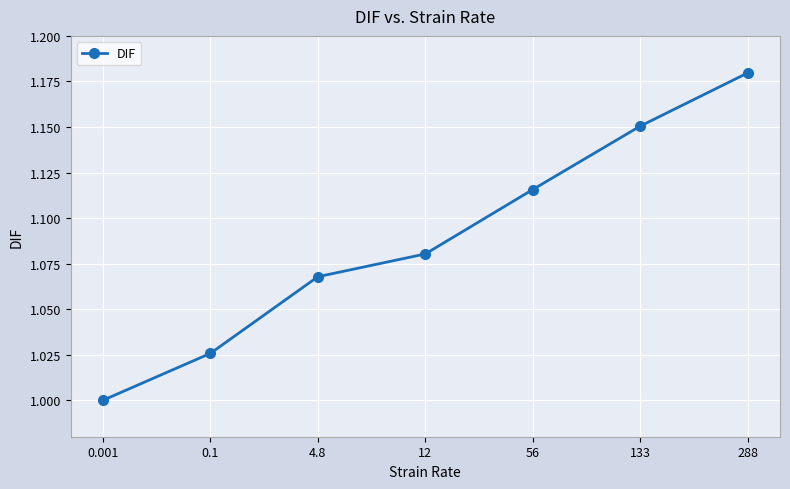

How many lines are shown in the chart?

1